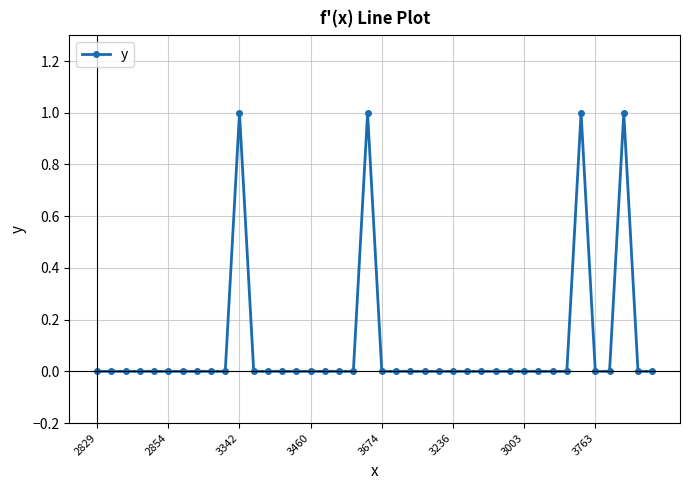

What is the sum of all values?

4